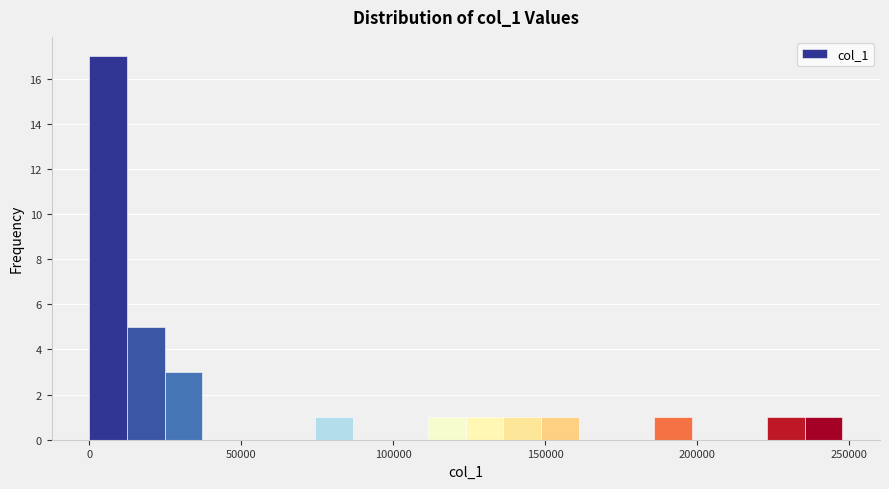

Around what value on the x-axis is the tallest bar? Give the approximate position of its centre, as read against the axis.

5000